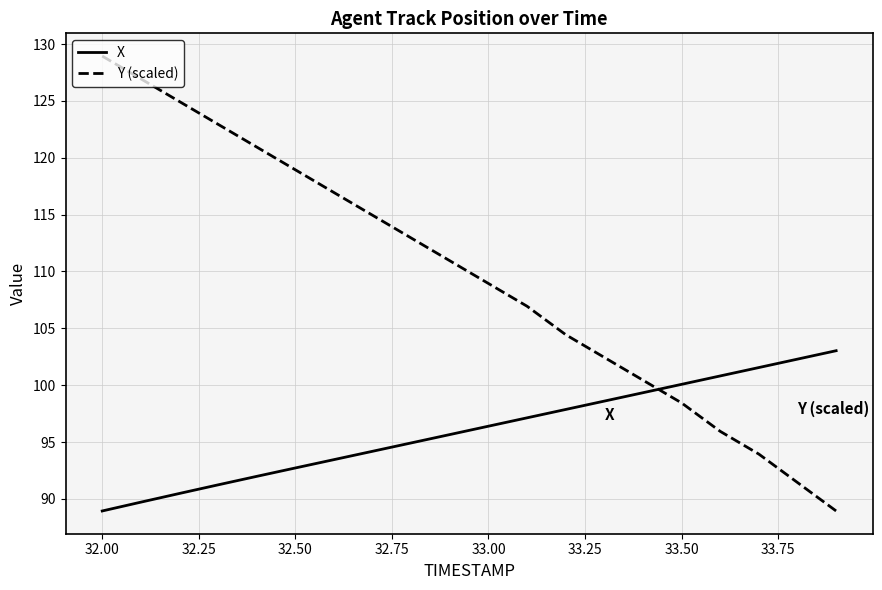

Which series has the largest total across all categories?

Y (scaled)